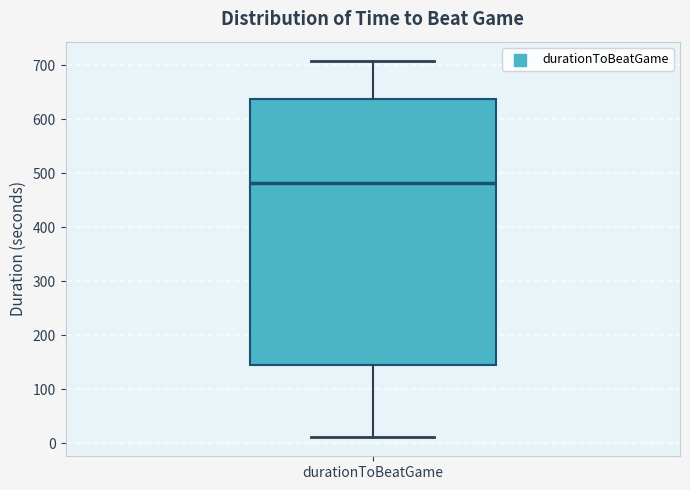

Transcribe this box plot: give where the median line is, the range the box spans, and where the two whiskers end, as read against the y-axis. The values are not printed on the chart, so give them approximately, as read against the axis.

median 480, box 140 to 640, whiskers 10 to 710